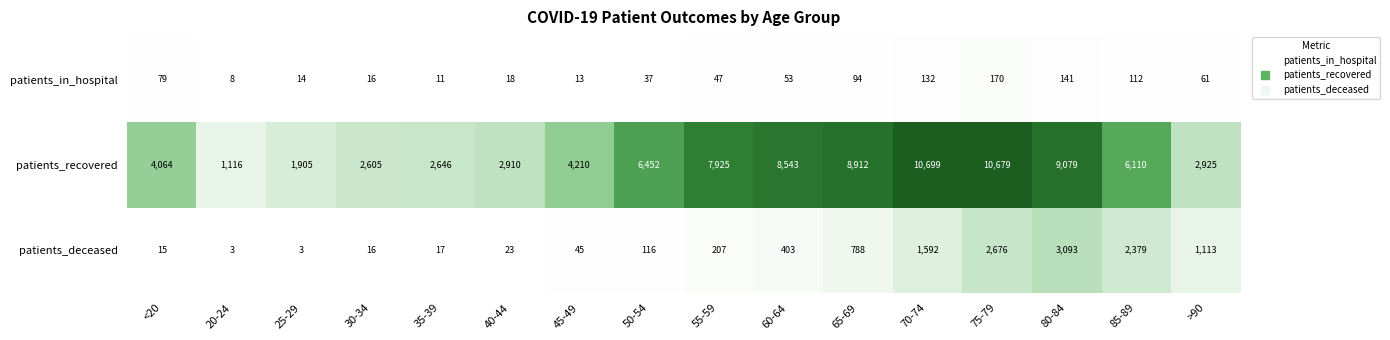

The patients_recovered series shows 1116 at 20-24. True or false?

True